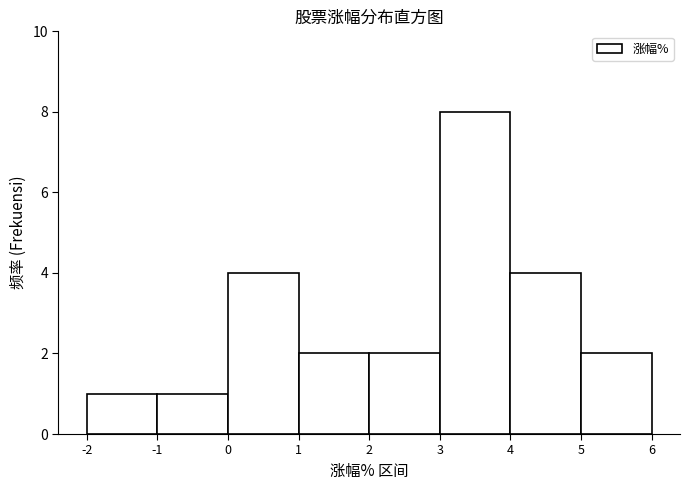

Reading left to right, list every bar in this chart as the range it spans on the x-axis followed by its height. The values are not printed on the chart, so give them approximately, as read against the axis.

-2 to -1: 1
-1 to 0: 1
0 to 1: 4
1 to 2: 2
2 to 3: 2
3 to 4: 8
4 to 5: 4
5 to 6: 2